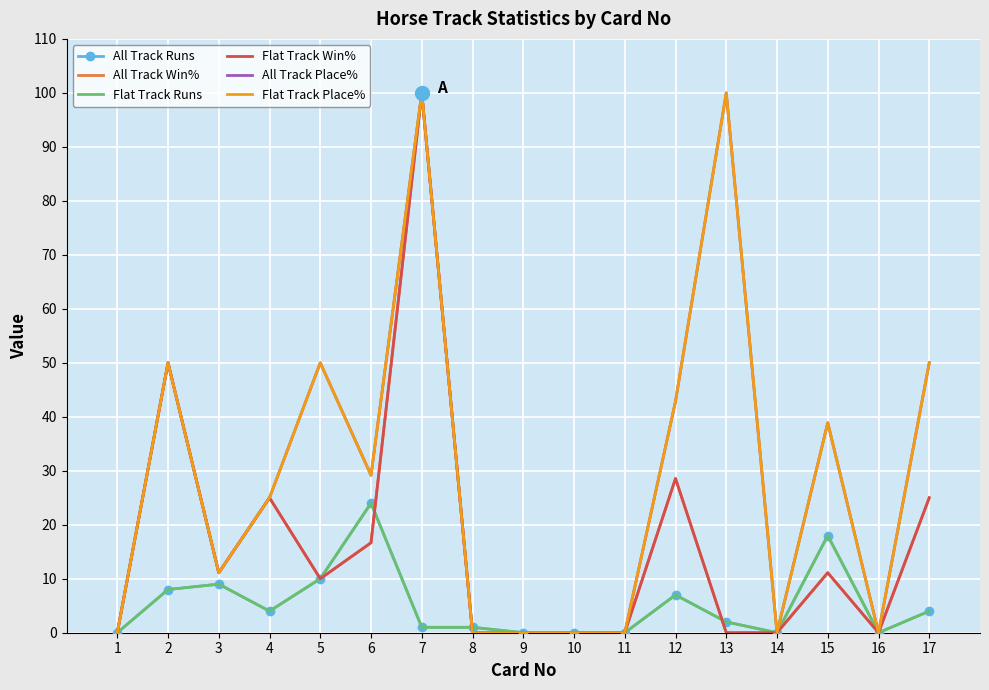

At 7, list the series in order from largest to smallest.

All Track Win%, Flat Track Win%, All Track Place%, Flat Track Place%, All Track Runs, Flat Track Runs